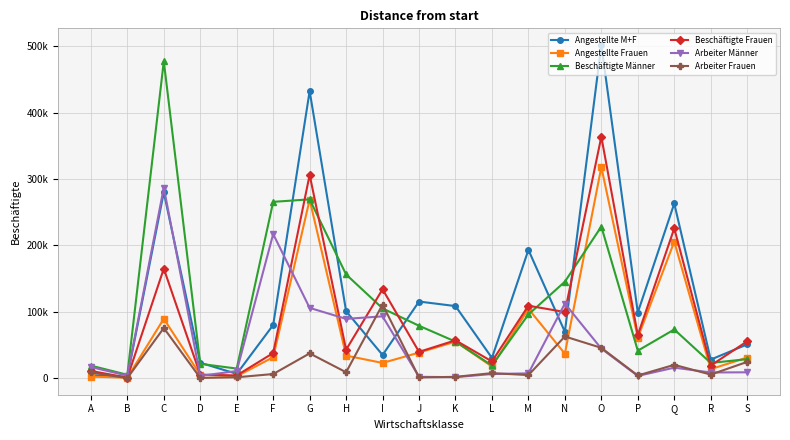

How many times do Beschäftigte Frauen and Angestellte M+F cross each other?

6